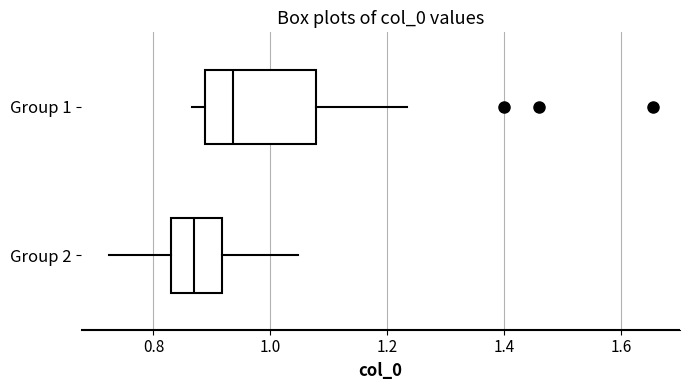

Reading bottom to top, transcribe this box plot: for each box, give where its median line is, the range the box spans, and where its two whiskers end, as read against the x-axis. The values are not printed on the chart, so give them approximately, as read against the axis.

Group 2: median 0.86, box 0.82 to 0.92, whiskers 0.72 to 1.04
Group 1: median 0.94, box 0.88 to 1.08, whiskers 0.86 to 1.24